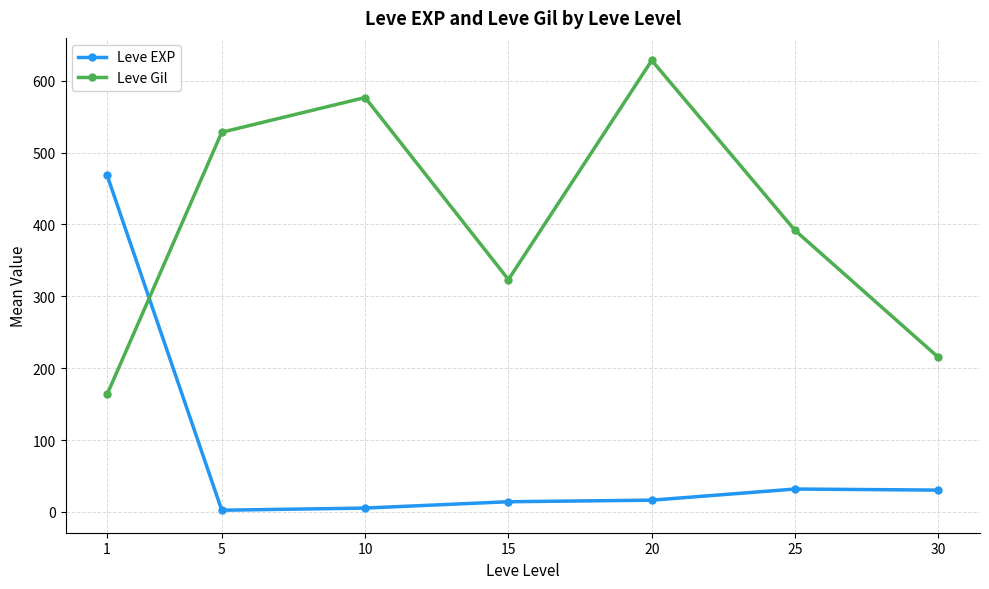

Which series has the largest total across all categories?

Leve Gil